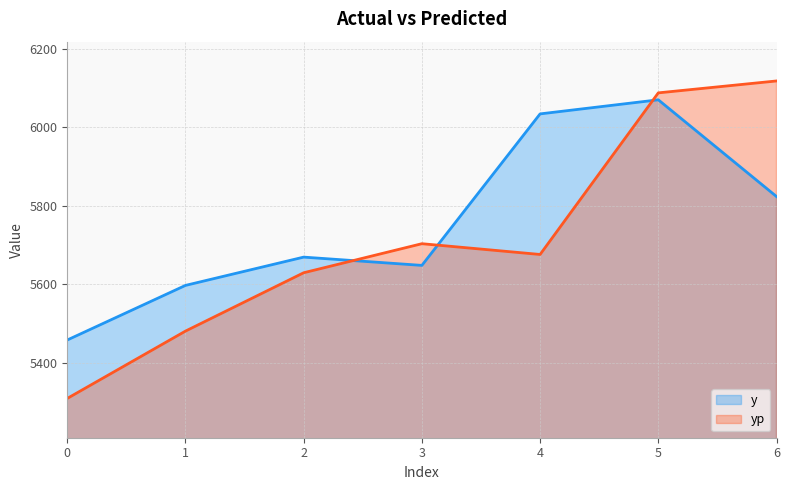

Rank the categories by y value from lowest to highest.

0, 1, 3, 2, 6, 4, 5